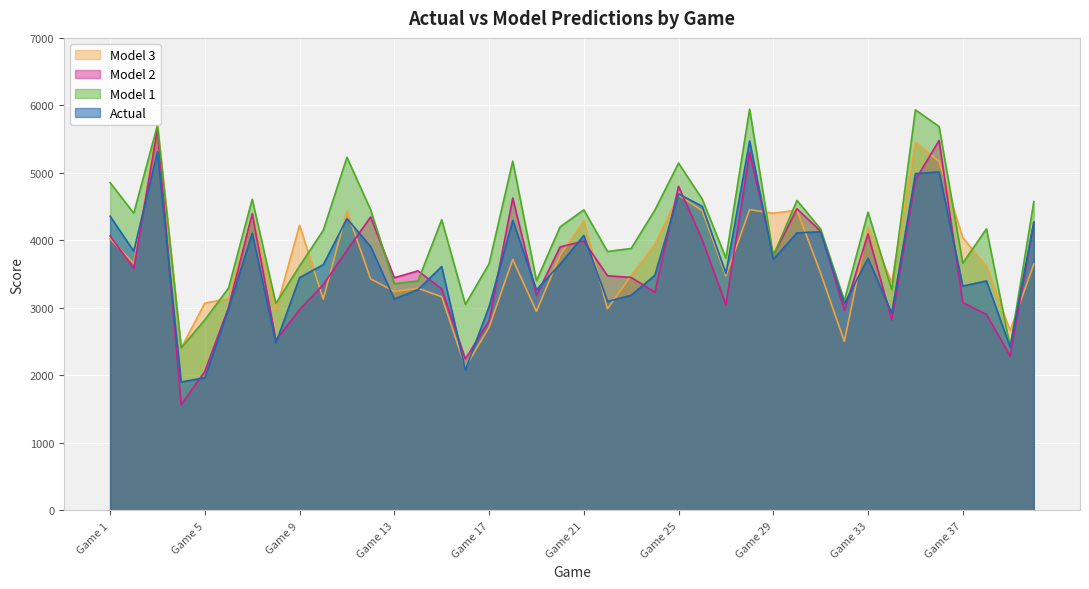

What are all the series names shown in the legend?

Model 3, Model 2, Model 1, Actual